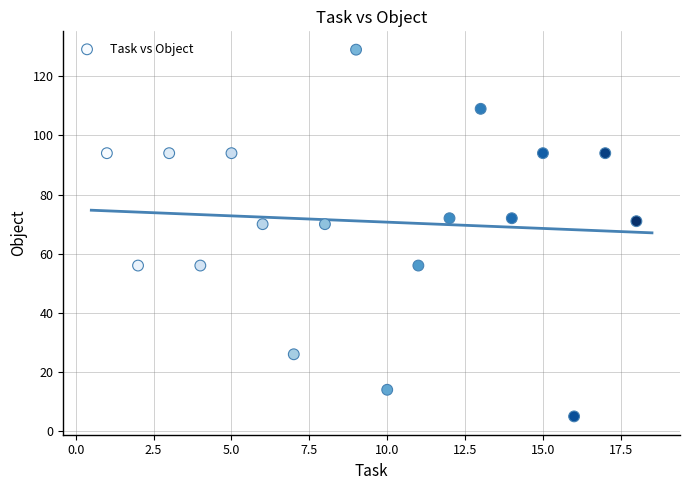

What is the range of Y values (max minus min)?

124